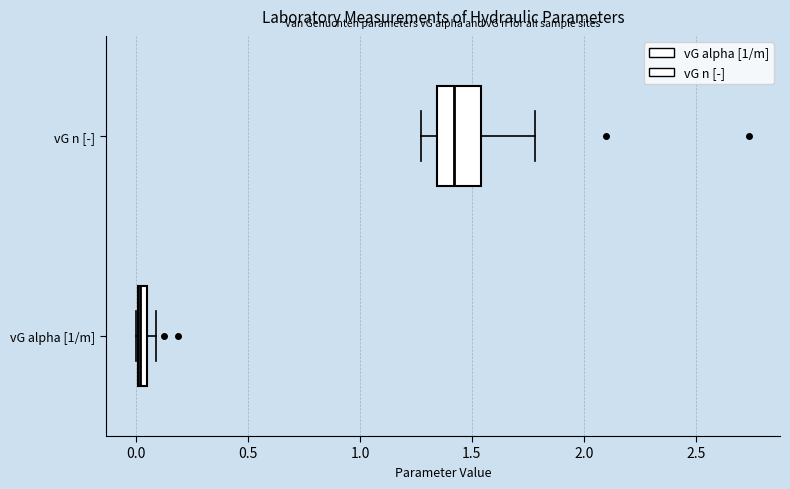

Which box's median line is the furthest to the left?

vG alpha [1/m]